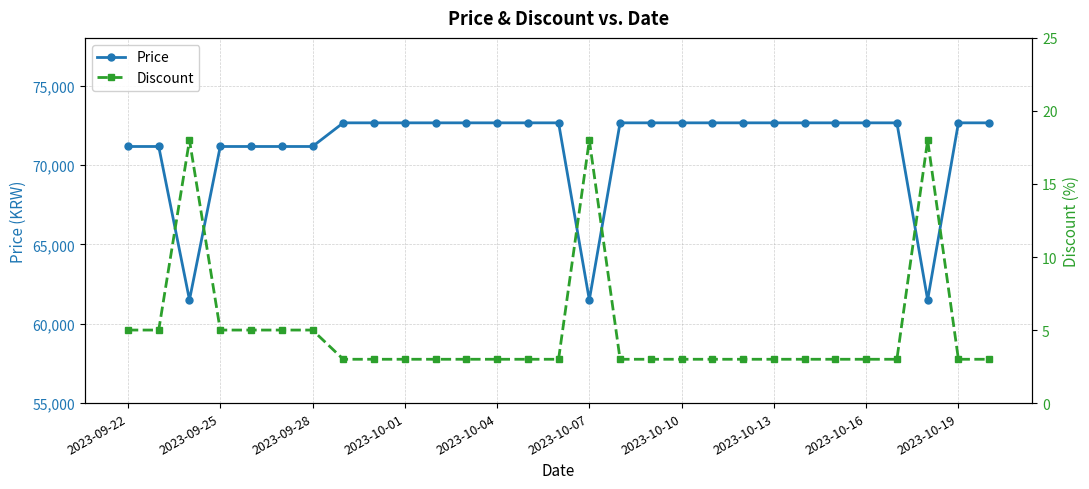

Count the Discount values in the range 3 to 5.

26